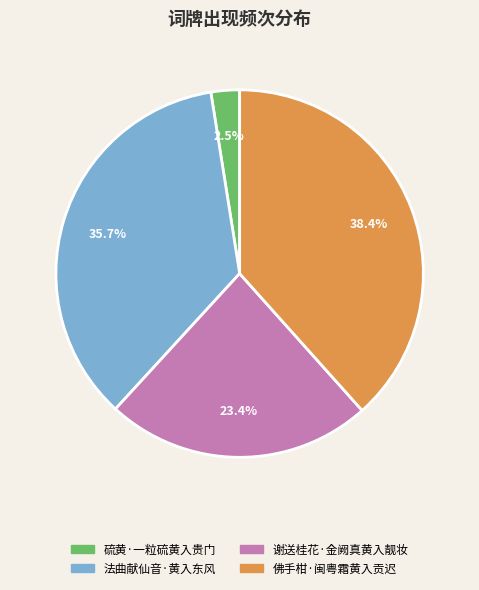

What is the smallest slice in the pie chart?

硫黄·一粒硫黄入贵门